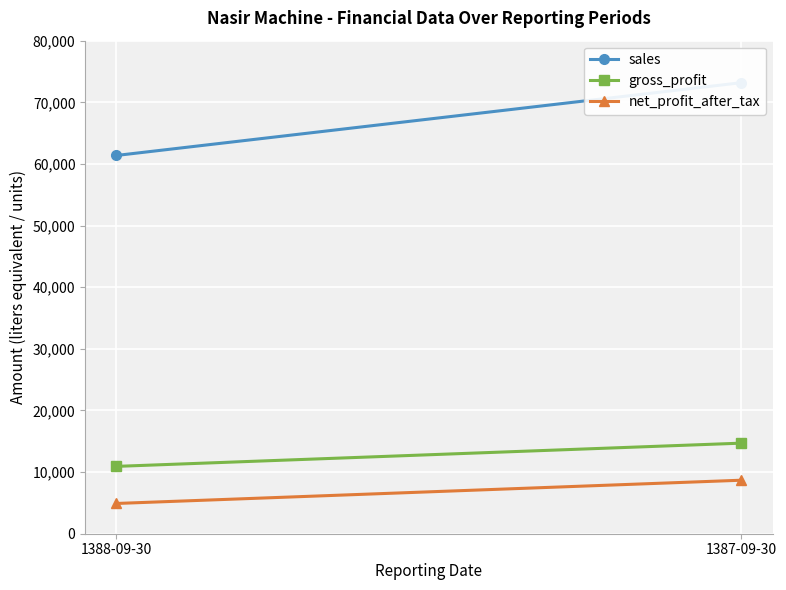

Between 1388-09-30 and 1387-09-30, which is larger?

1387-09-30